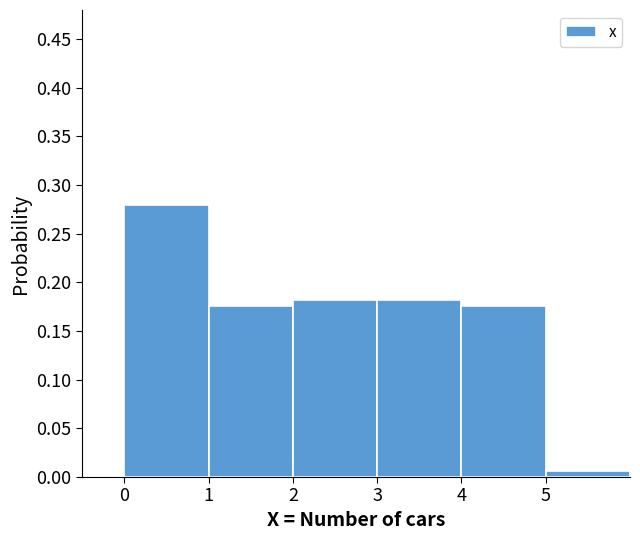

Reading left to right, transcribe this chart: for each bar, give the range it covers on the x-axis and its height. The values are not printed on the chart, so give them approximately, as read against the axis.

0 to 1: 0.280
1 to 2: 0.175
2 to 3: 0.180
3 to 4: 0.180
4 to 5: 0.175
5 to 6: 0.005